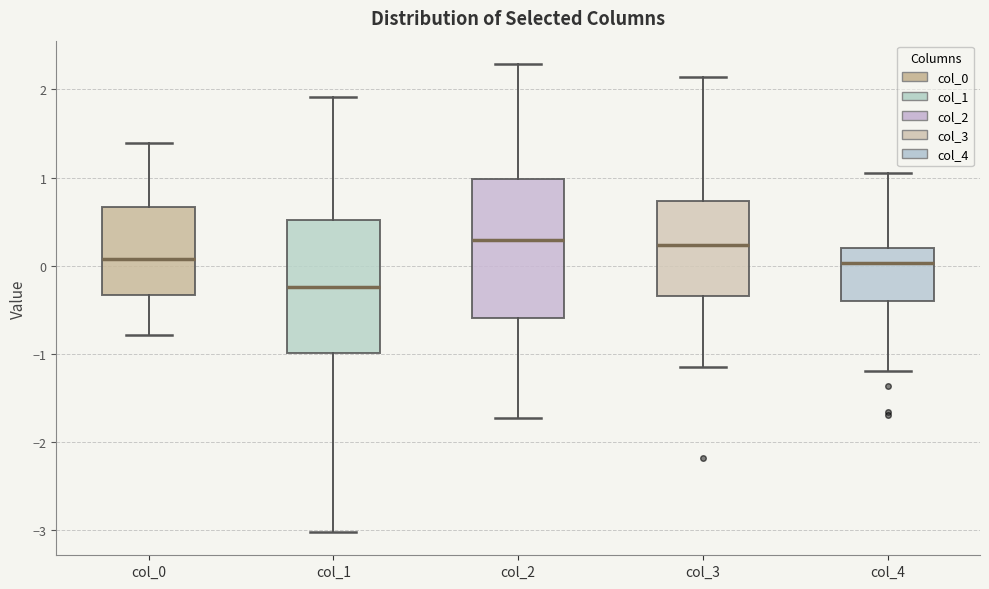

Reading left to right, transcribe this box plot: for each box, give where its median line is, the range the box spans, and where its two whiskers end, as read against the y-axis. The values are not printed on the chart, so give them approximately, as read against the axis.

col_0: median 0.1, box -0.3 to 0.7, whiskers -0.8 to 1.4
col_1: median -0.2, box -1.0 to 0.5, whiskers -3.0 to 1.9
col_2: median 0.3, box -0.6 to 1.0, whiskers -1.7 to 2.3
col_3: median 0.2, box -0.3 to 0.7, whiskers -1.1 to 2.1
col_4: median 0.0, box -0.4 to 0.2, whiskers -1.2 to 1.1